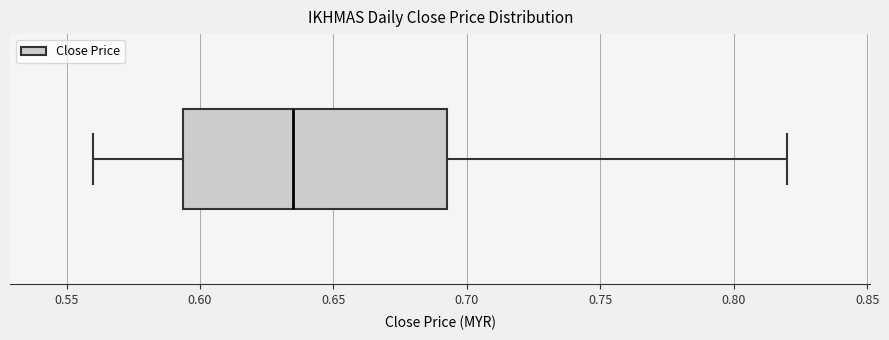

Where does the median line of the box sit on the x-axis? The values are not printed on the chart, so give them approximately, as read against the axis.

0.635